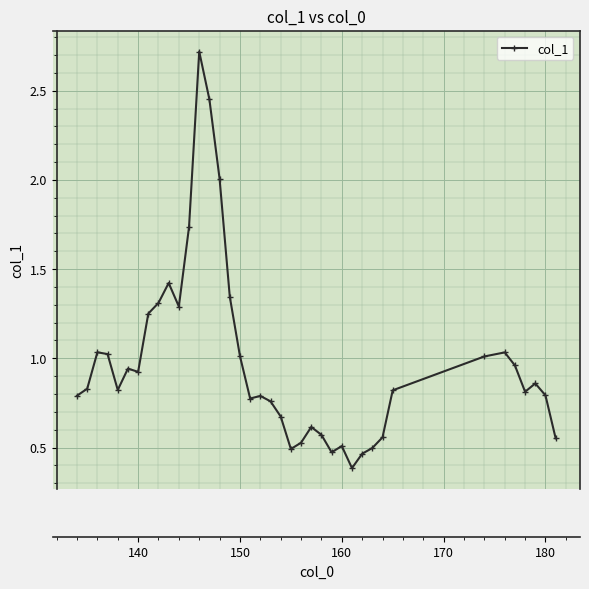

What is the difference between the second highest and minimum values?

2.1